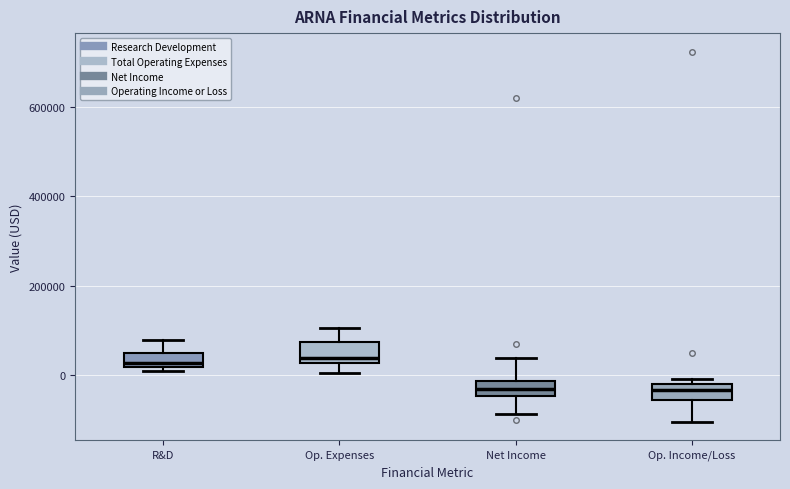

Reading left to right, read every box against the y-axis: the position of its median line, the range the box covers, and the ends of its whiskers. The values are not printed on the chart, so give them approximately, as read against the axis.

R&D: median 20000 (just above the box's lower edge), box 20000 to 40000, whiskers 0 to 80000
Op. Expenses: median 40000, box 20000 to 80000, whiskers 0 to 100000
Net Income: median -40000 (inside the box), box -40000 to -20000, whiskers -80000 to 40000
Op. Income/Loss: median -40000, box -60000 to -20000, whiskers -100000 to 0